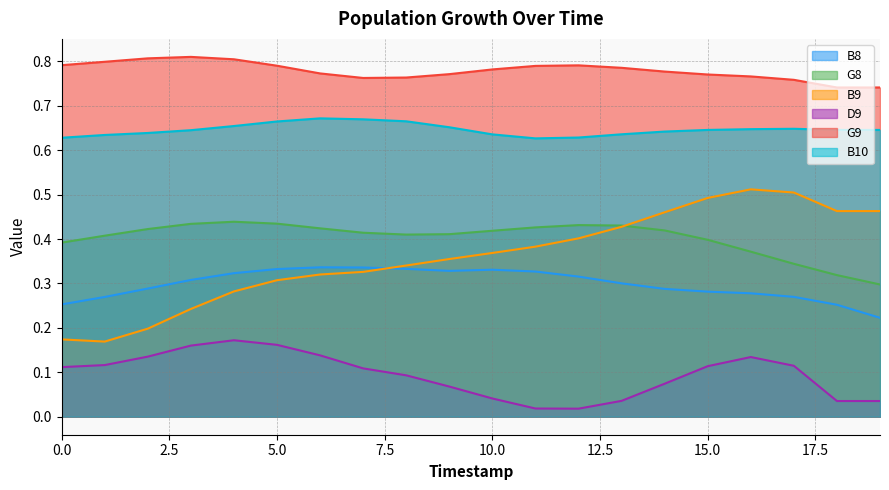

Which category has the highest value in the G8 series?

4